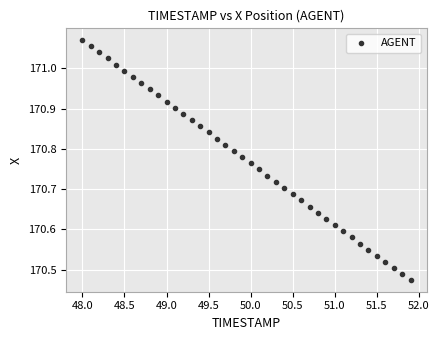

What is the range of X values (max minus min)?

3.9